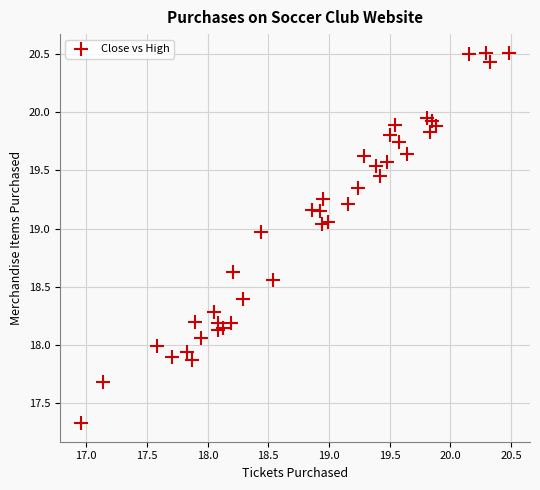

What is the range of Y values (max minus min)?

3.2